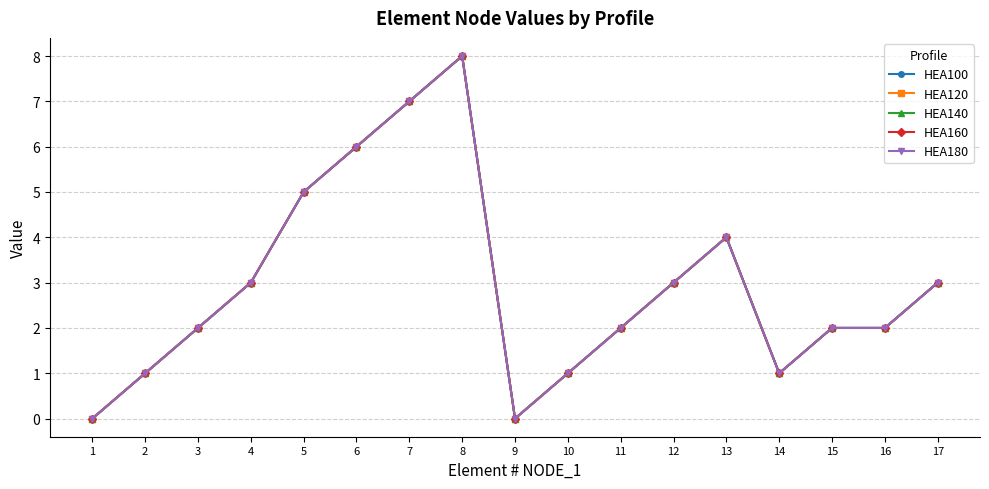

Between 10 and 11, which is larger?

11